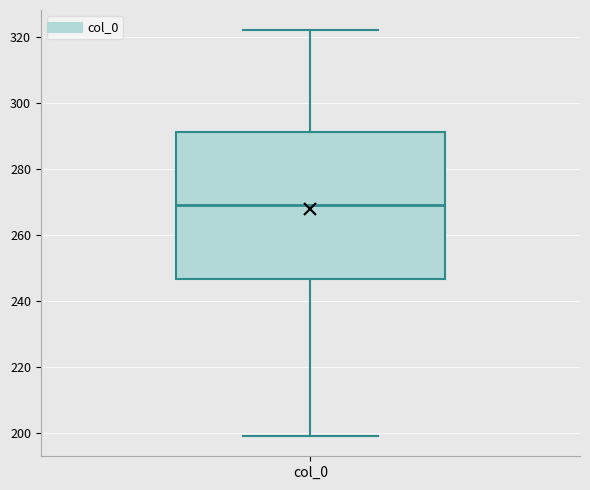

Transcribe this box plot: give where the median line is, the range the box spans, and where the two whiskers end, as read against the y-axis. The values are not printed on the chart, so give them approximately, as read against the axis.

median 268, box 246 to 292, whiskers 200 to 322